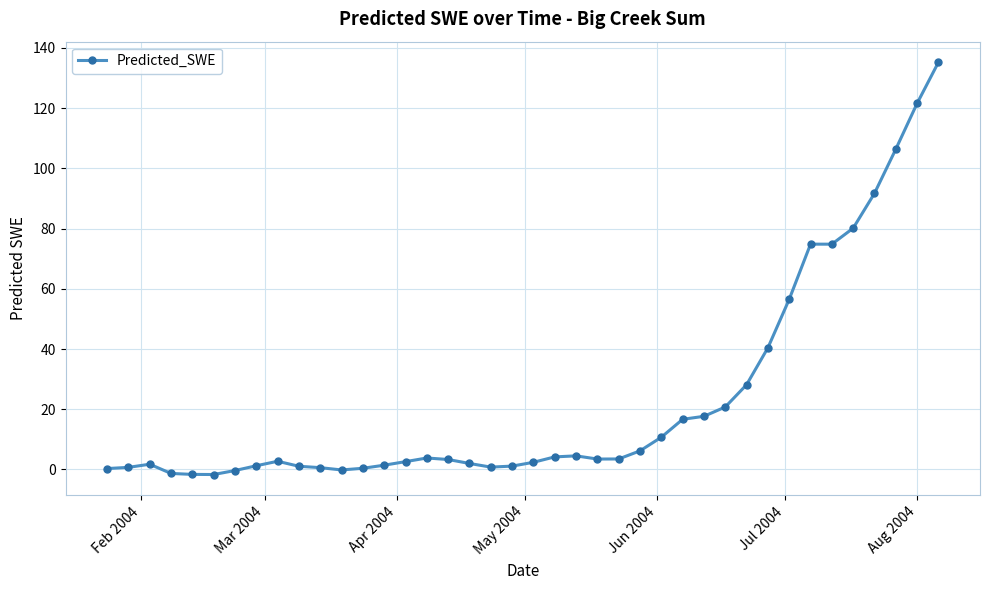

What is the value of the 17th point from the left?

3.3